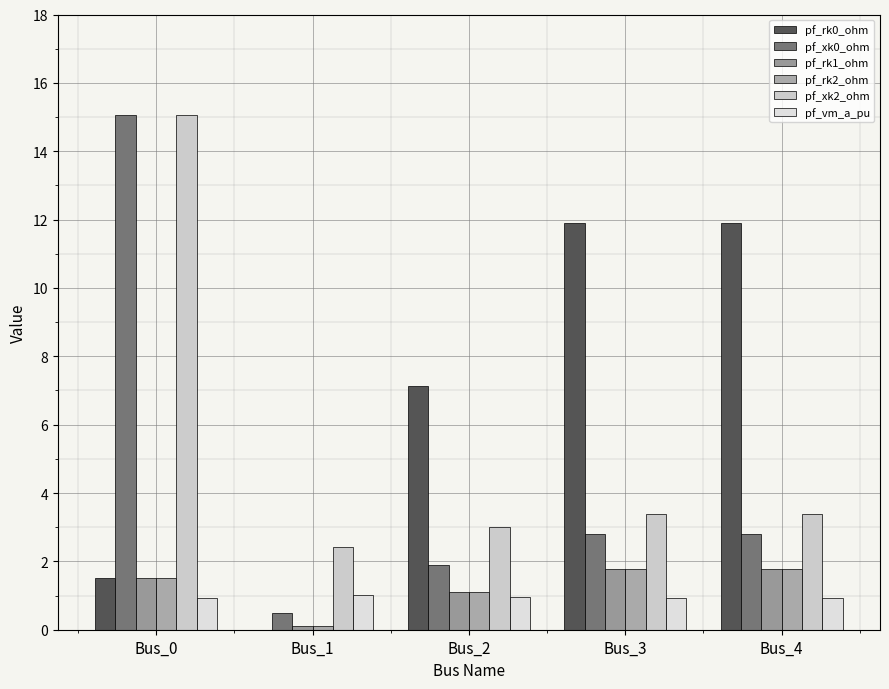

List the series in order of their peak value, lowest first.

pf_vm_a_pu, pf_rk2_ohm, pf_rk1_ohm, pf_rk0_ohm, pf_xk0_ohm, pf_xk2_ohm